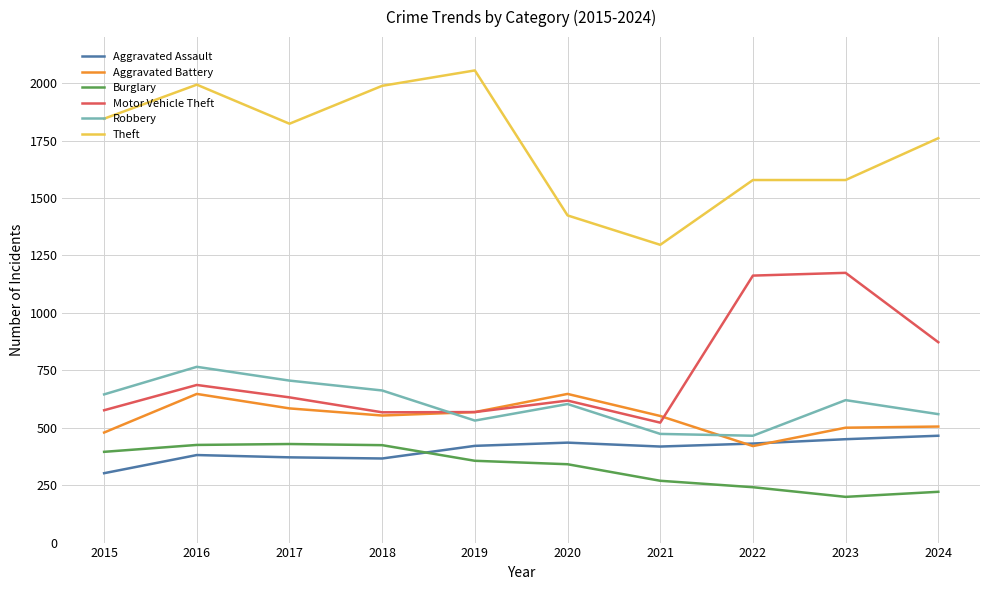

What is the sum of all Robbery values?

6028